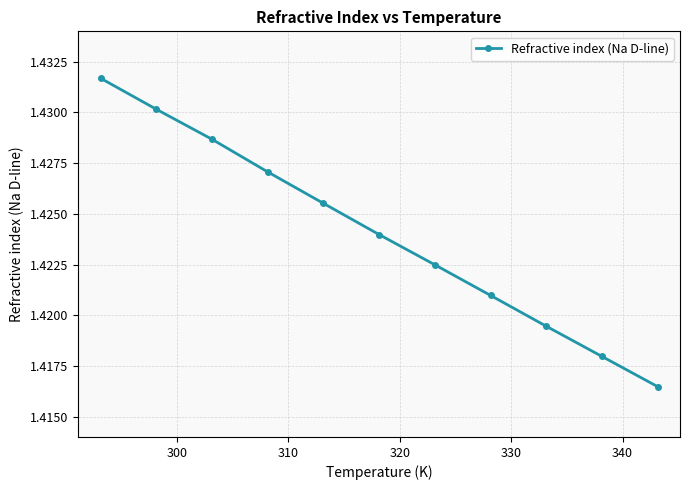

True or false: the data has more than 0 interior local peaks.

False